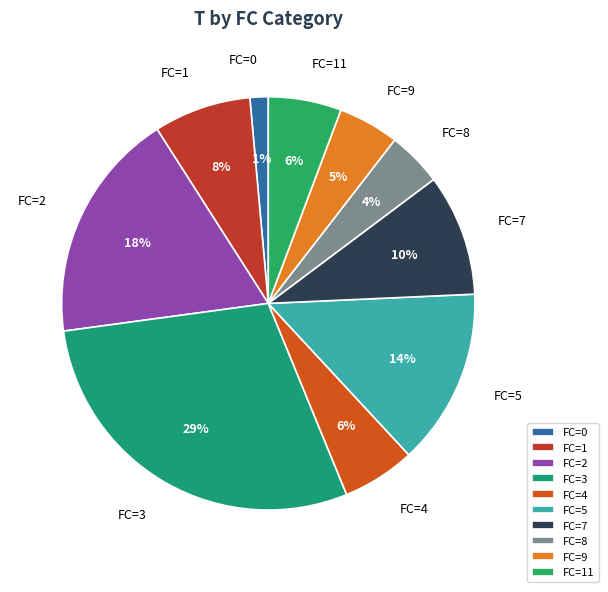

Does any single category account for the majority?

No